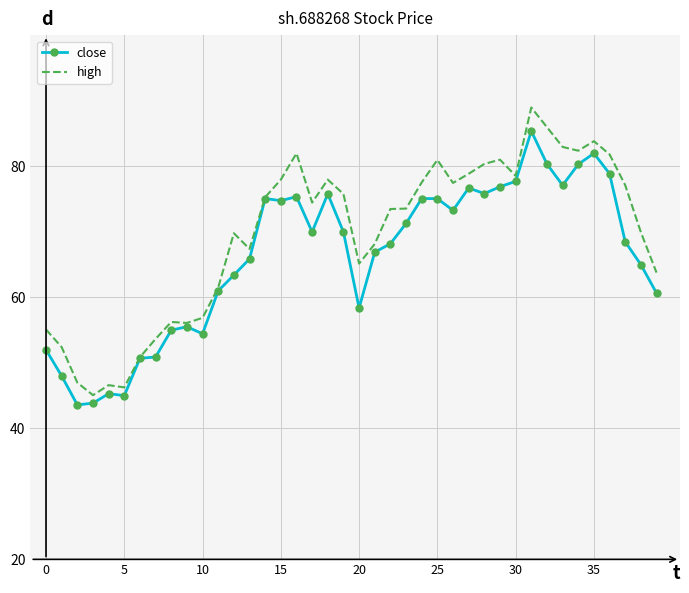

In close, how many points are lower than both neighbors (excluding endpoints)?

9